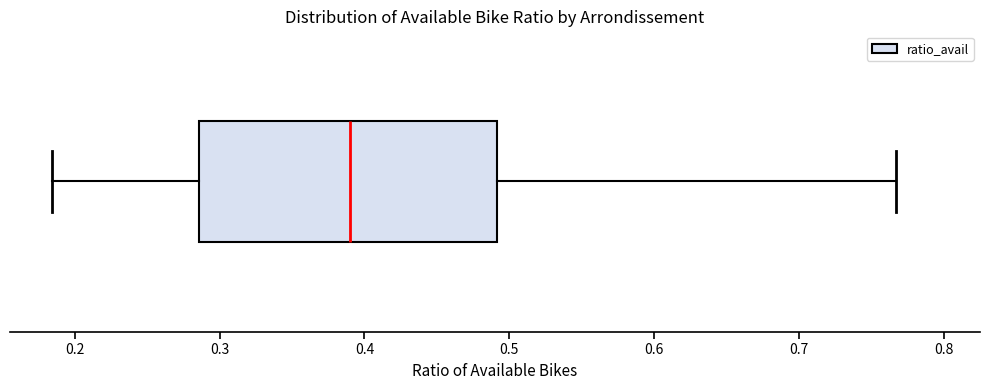

Read this box plot against the x-axis: the position of the median line, the range covered by the box, and the ends of both whiskers. The values are not printed on the chart, so give them approximately, as read against the axis.

median 0.39, box 0.29 to 0.49, whiskers 0.18 to 0.77